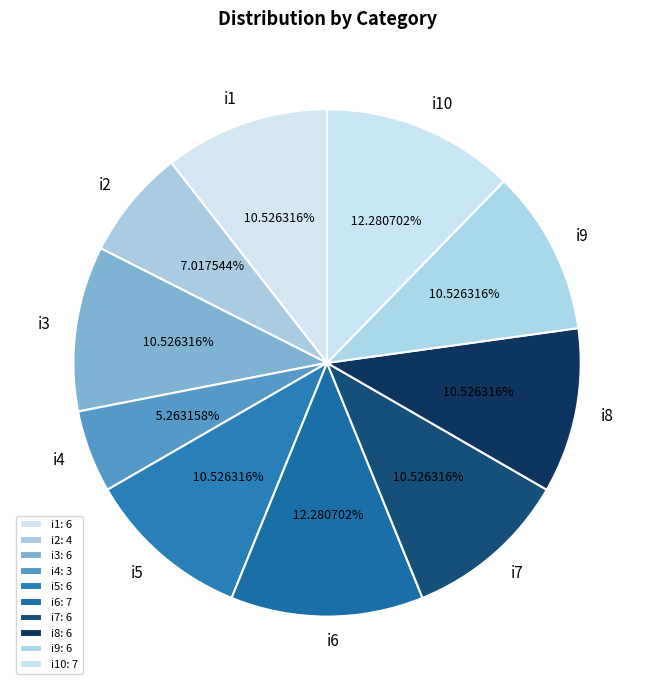

To the nearest percent, what is the average slice percentage?

10%